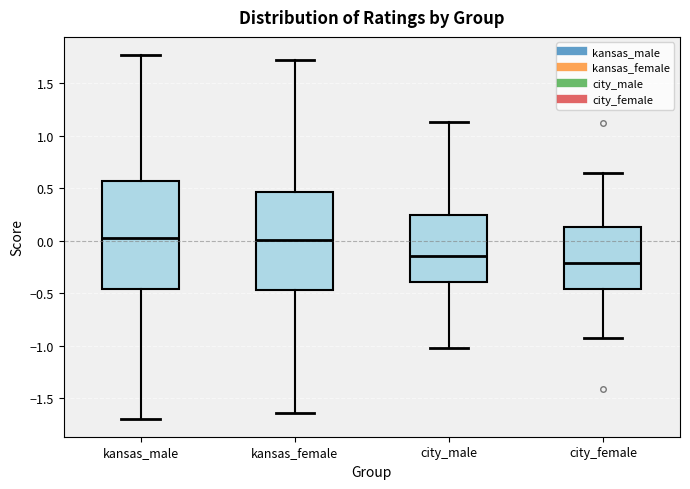

Where does the upper whisker of the box for kansas_female end on the y-axis? The values are not printed on the chart, so give them approximately, as read against the axis.

1.70